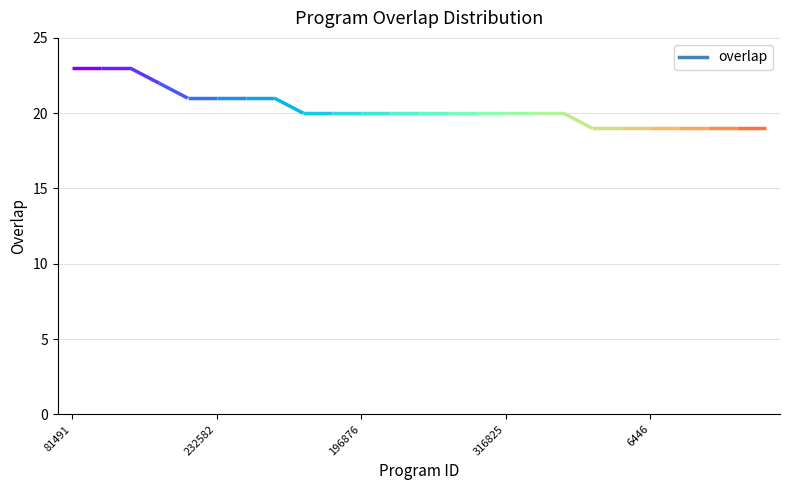

The chart shows a value of 12 at 232582. True or false?

False